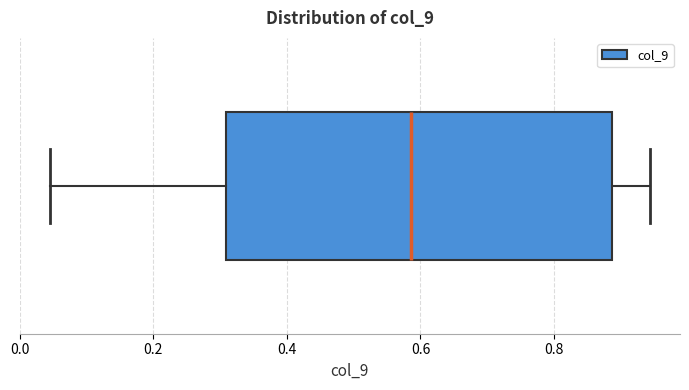

Where is the left edge of the box on the x-axis? The values are not printed on the chart, so give them approximately, as read against the axis.

0.30